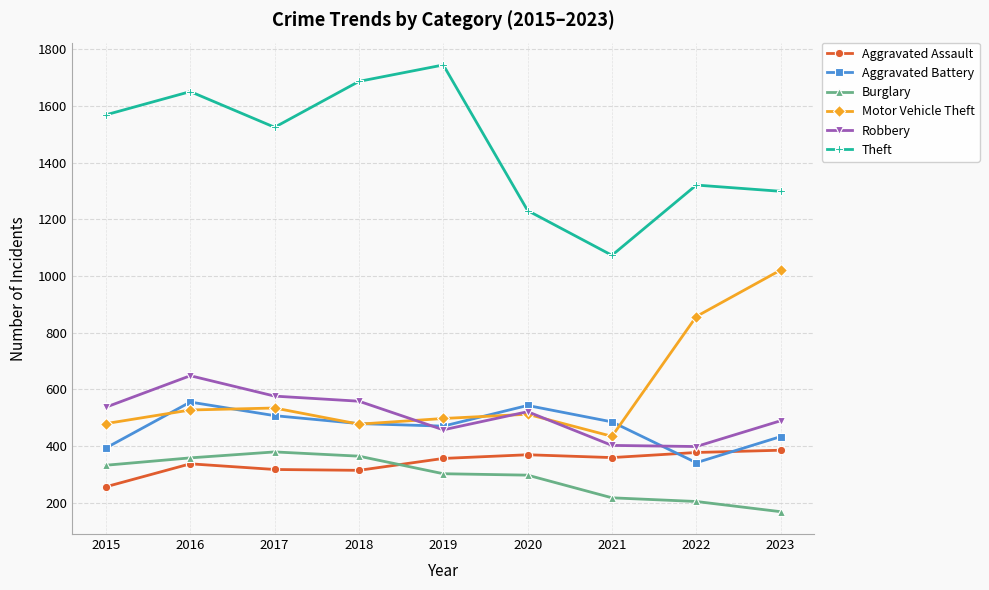

True or false: Aggravated Assault and Motor Vehicle Theft intersect in this chart.

False